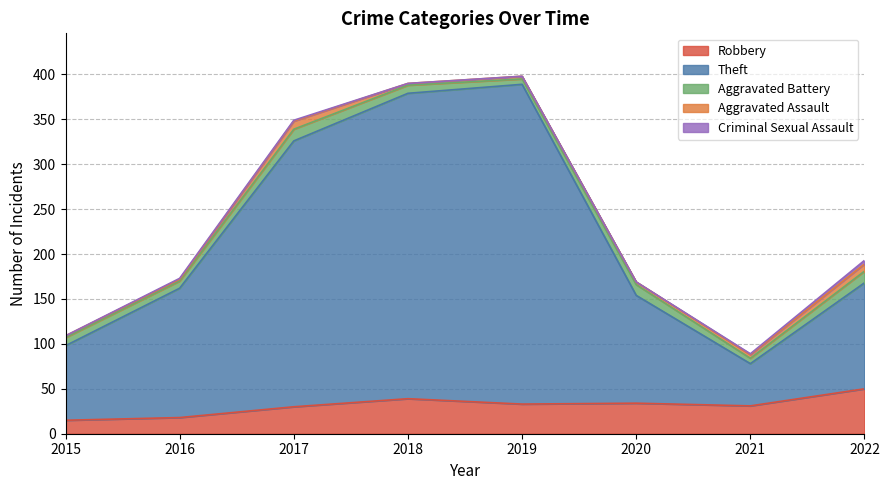

How many Aggravated Assault values are between 2 and 8?

7